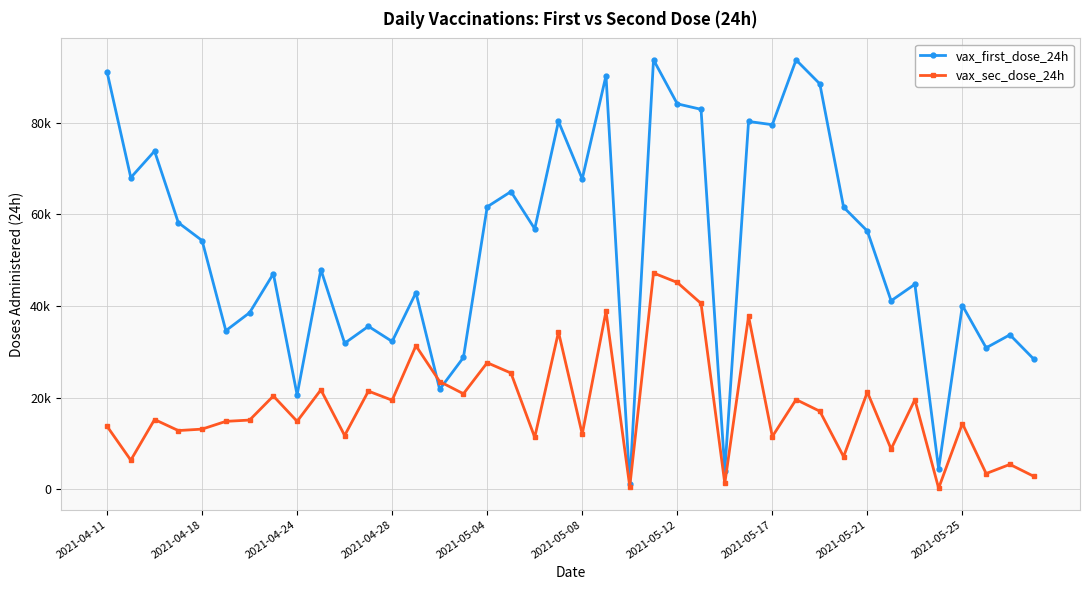

What is the sum of all vax_first_dose_24h values?

2099043